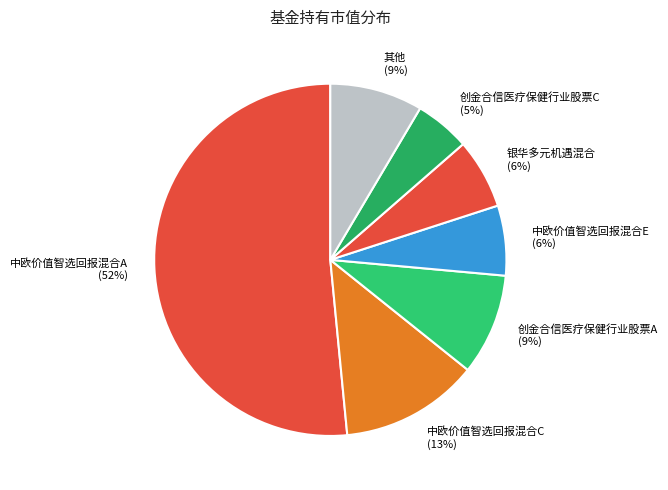

Which has a higher value, 银华多元机遇混合 or 创金合信医疗保健行业股票A?

创金合信医疗保健行业股票A